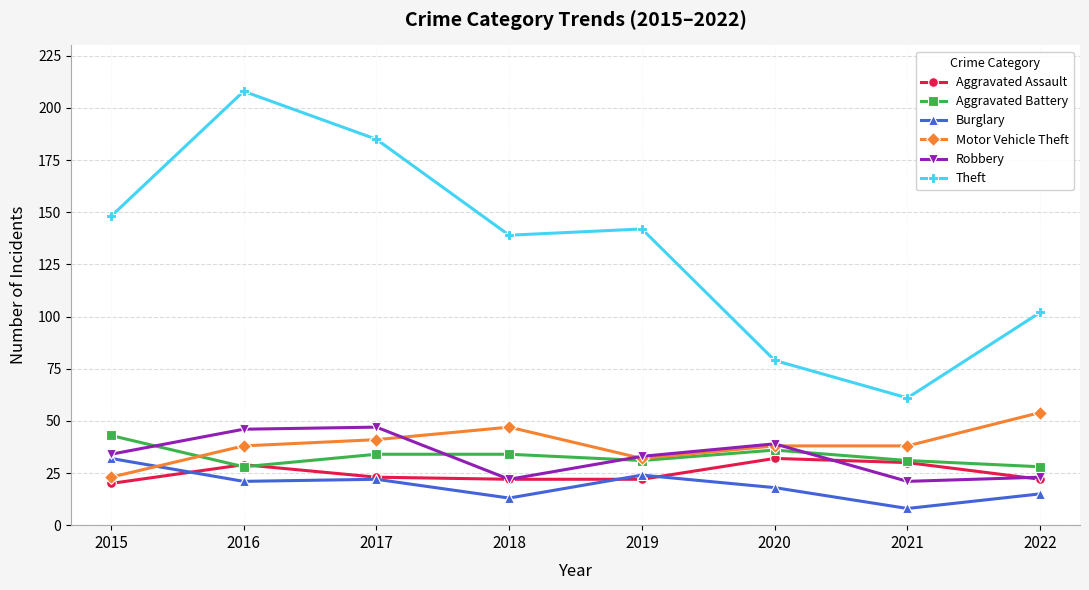

True or false: Motor Vehicle Theft and Theft cross at least once.

False